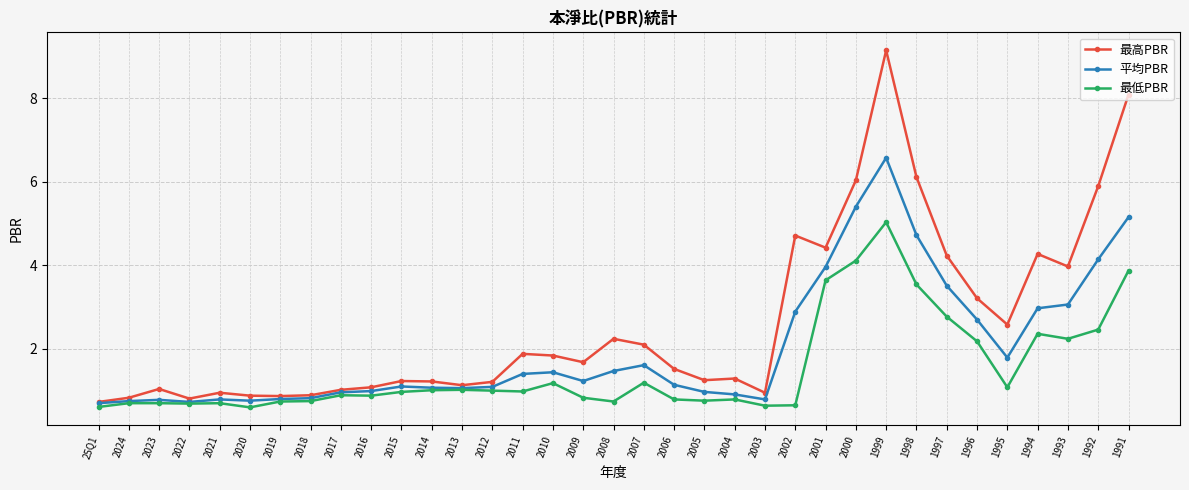

True or false: 最高PBR has more than 0 points higher than both neighbors.

True